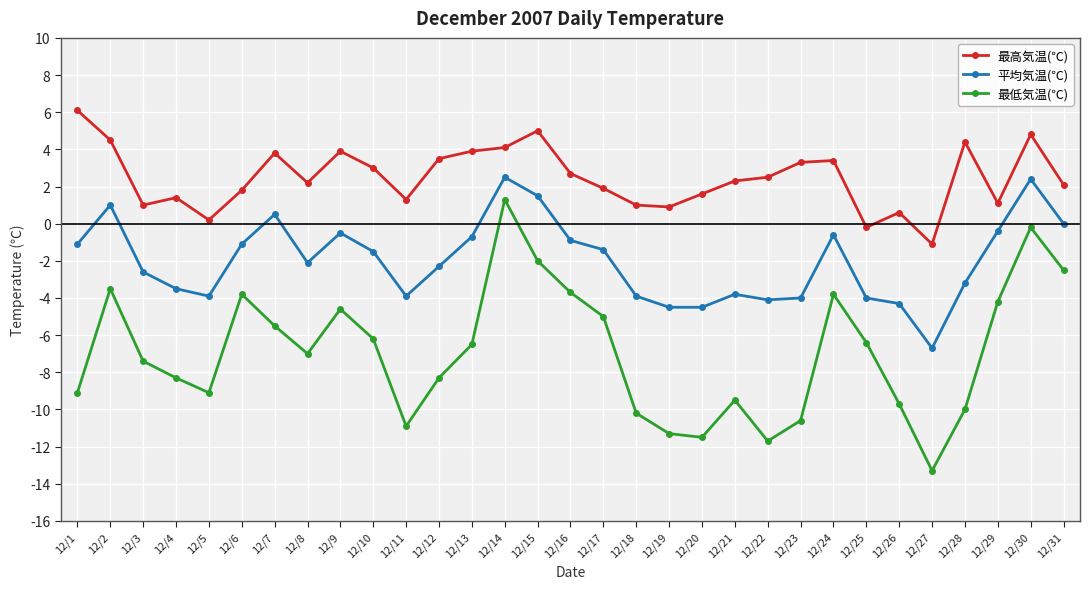

How many series are shown in this chart?

3